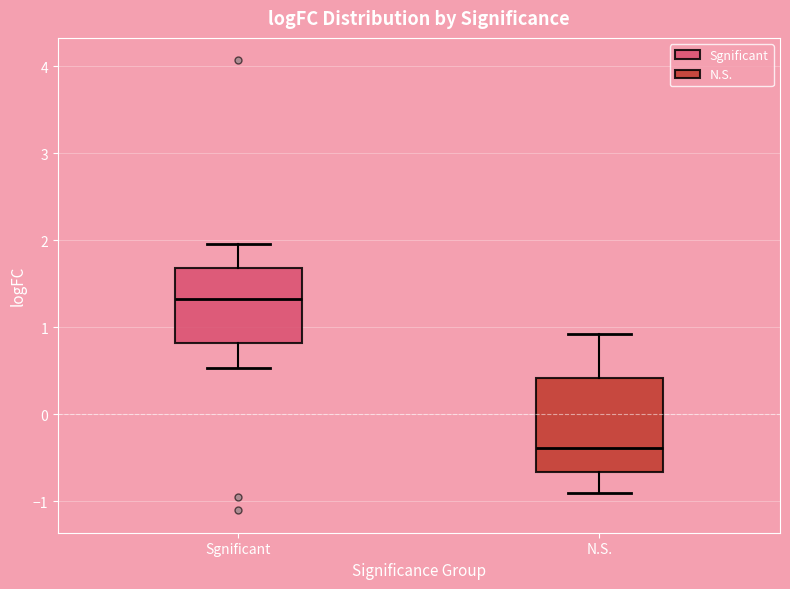

Reading left to right, transcribe this box plot: for each box, give where its median line is, the range the box spans, and where its two whiskers end, as read against the y-axis. The values are not printed on the chart, so give them approximately, as read against the axis.

Sgnificant: median 1.3, box 0.8 to 1.7, whiskers 0.5 to 2.0
N.S.: median -0.4, box -0.7 to 0.4, whiskers -0.9 to 0.9